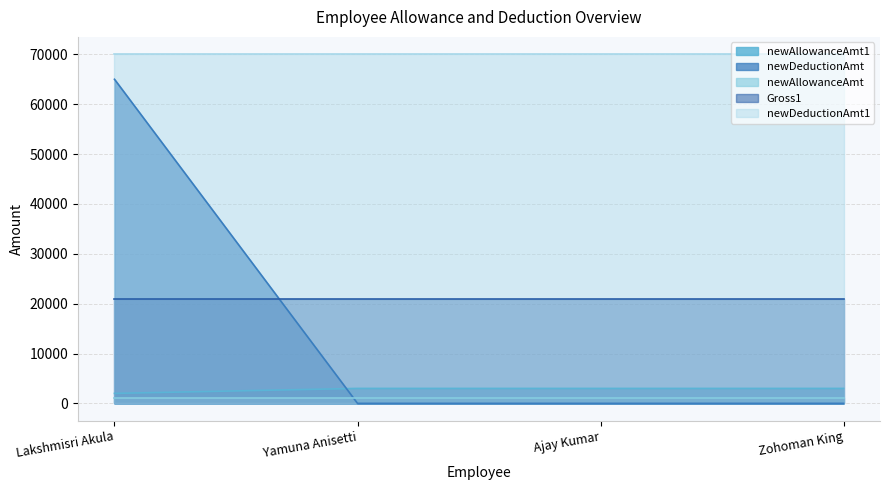

The newAllowanceAmt1 series shows 2000 at Lakshmisri Akula. True or false?

True